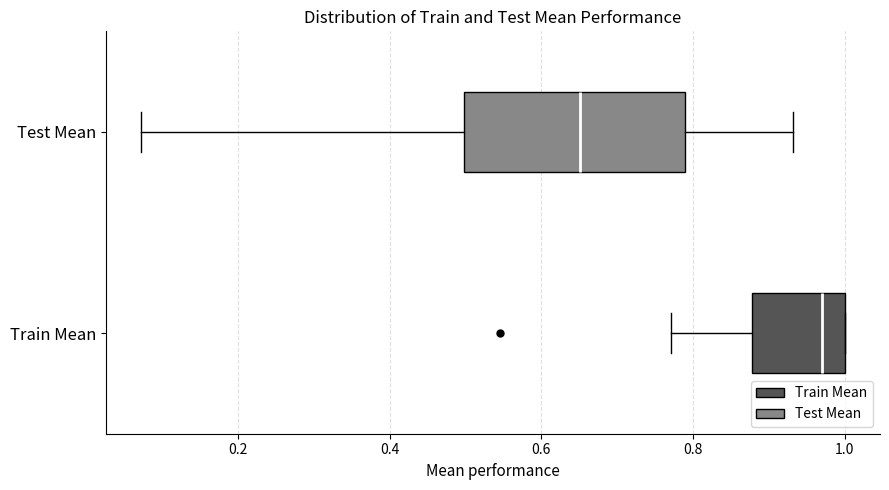

Where does the median line of the box for Train Mean sit on the x-axis? The values are not printed on the chart, so give them approximately, as read against the axis.

0.96